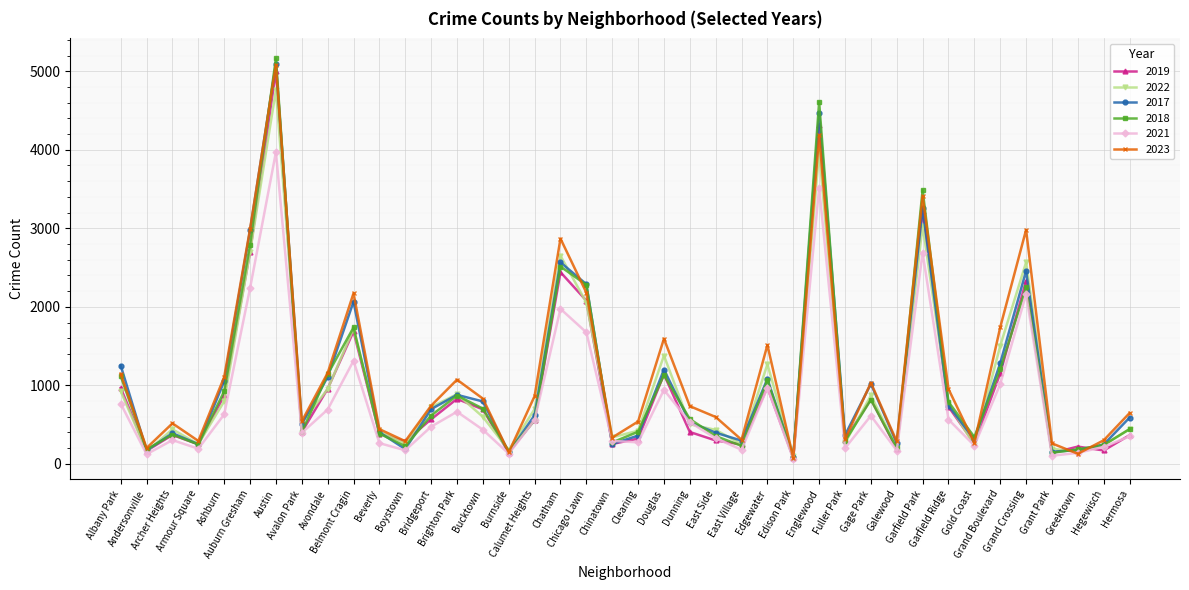

True or false: 2023 has more than 1 interior local peaks.

True